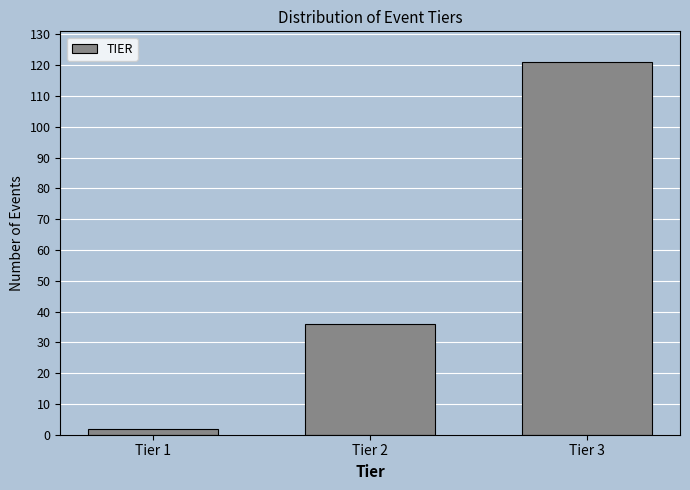

Reading left to right, what are all the values shown in this chart?

Tier 1=2	Tier 2=36	Tier 3=121